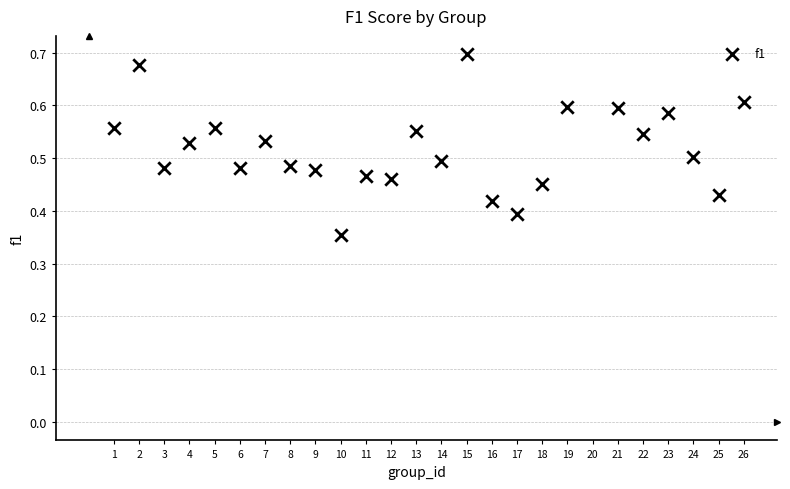

What is the range of Y values (max minus min)?

0.3